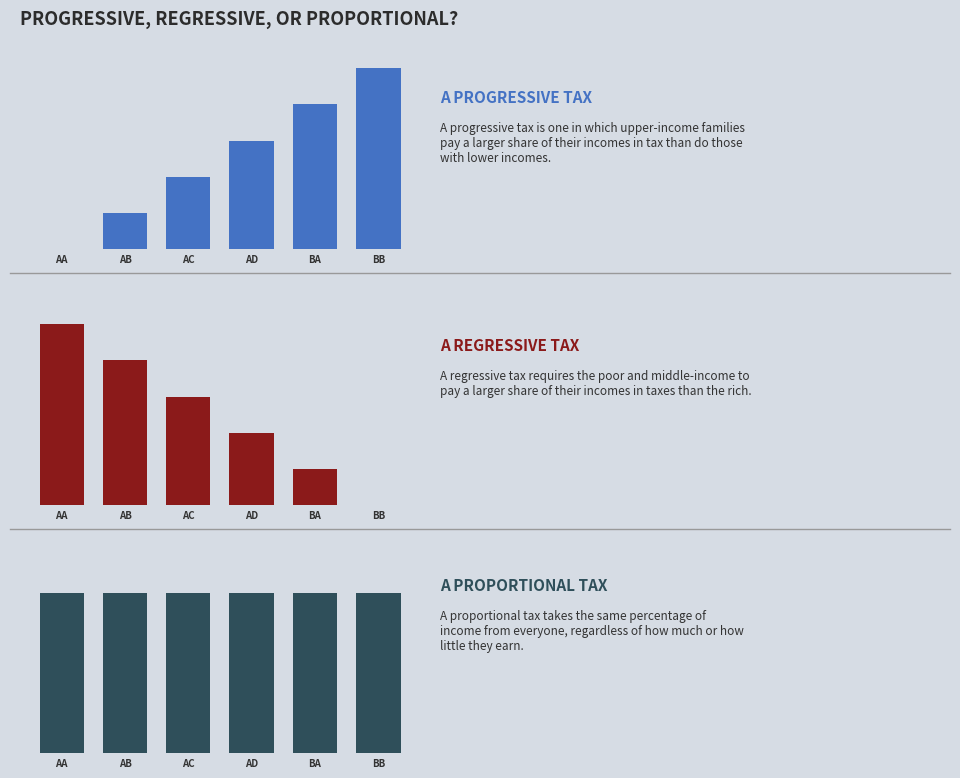

Rank the categories by Regressive value from highest to lowest.

AA, AB, AC, AD, BA, BB